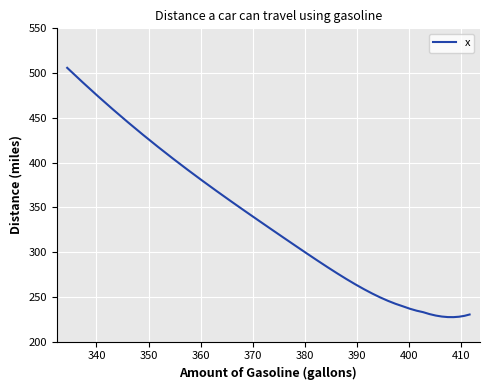

Count the number of values greater than 283.

20